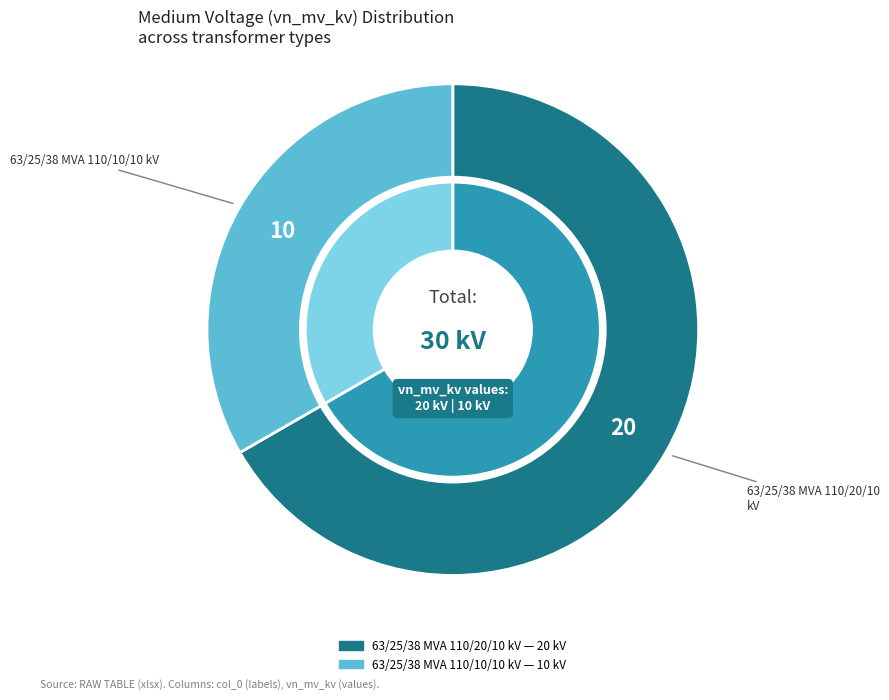

Do 63/25/38 MVA 110/20/10 kV and 63/25/38 MVA 110/10/10 kV together represent more than half of the pie?

Yes